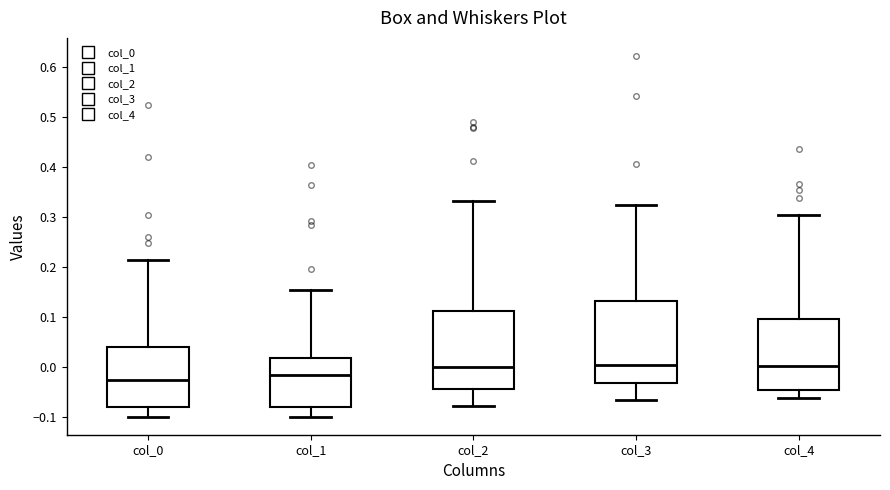

Where is the lower edge of the box for col_4 on the y-axis? The values are not printed on the chart, so give them approximately, as read against the axis.

-0.05